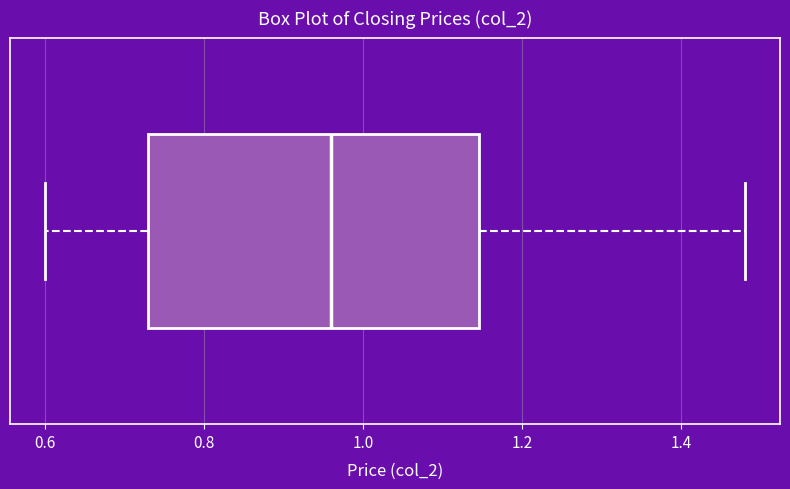

Transcribe this box plot: give where the median line is, the range the box spans, and where the two whiskers end, as read against the x-axis. The values are not printed on the chart, so give them approximately, as read against the axis.

median 0.96, box 0.74 to 1.14, whiskers 0.60 to 1.48